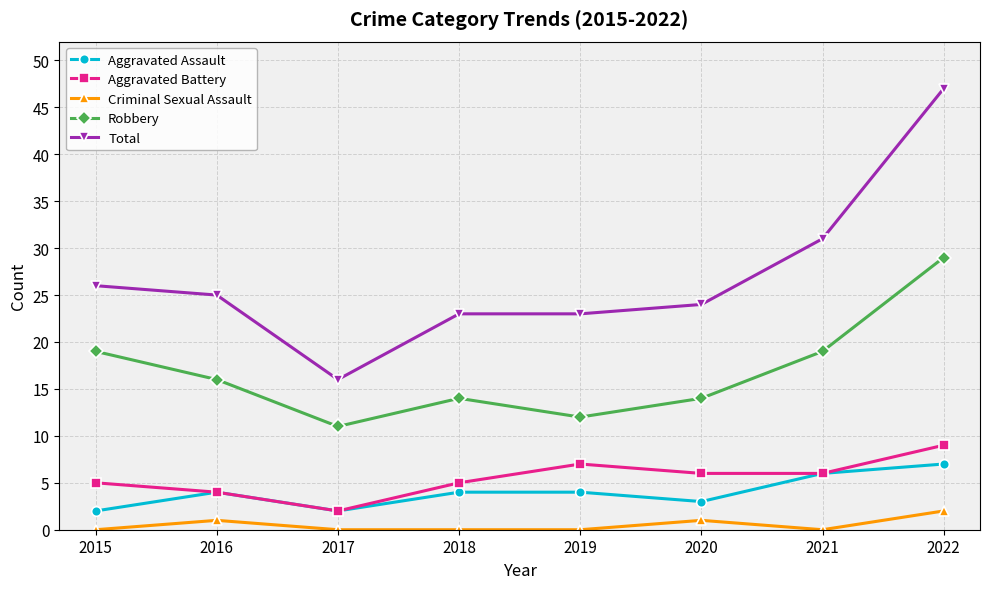

Is it true that Aggravated Assault equals 5 at 2020?

False